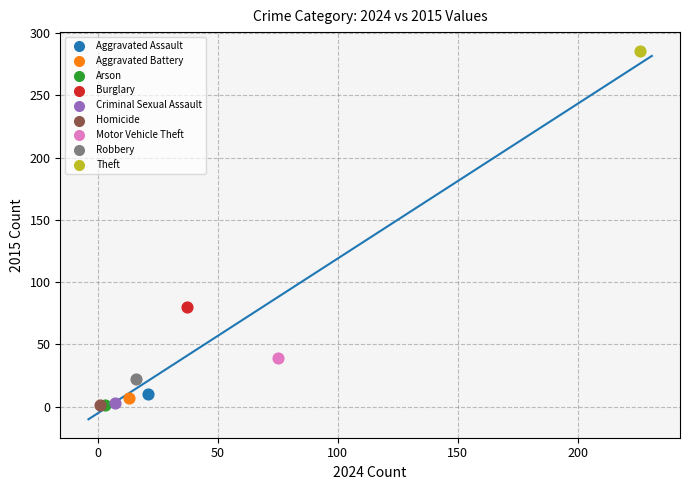

What are all the series names shown in the legend?

Aggravated Assault, Aggravated Battery, Arson, Burglary, Criminal Sexual Assault, Homicide, Motor Vehicle Theft, Robbery, Theft